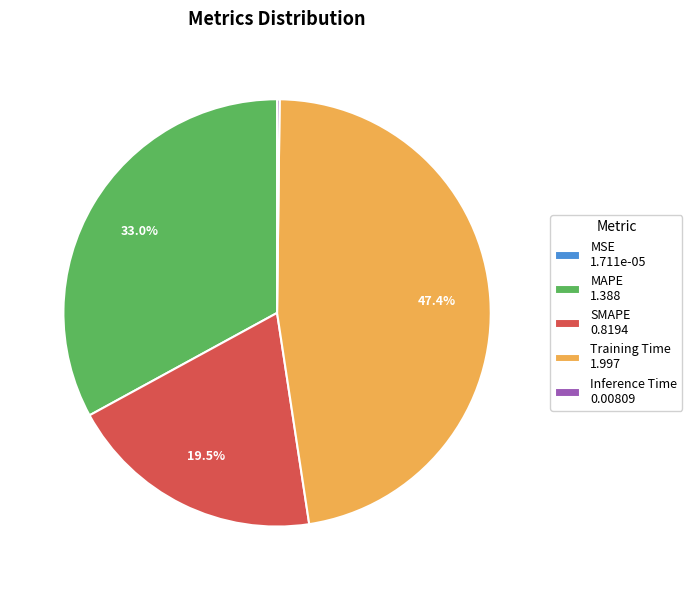

To the nearest percent, what is the combined percentage of SMAPE and MAPE?

52%